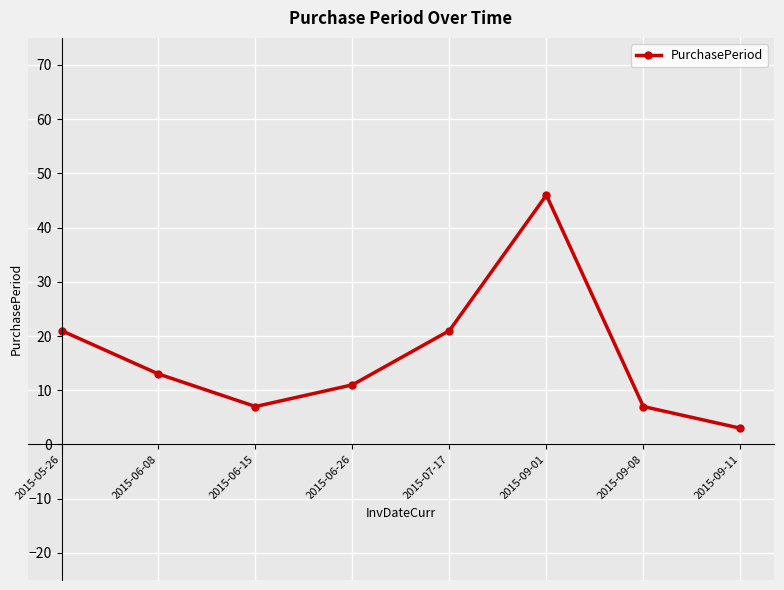

How many points are higher than both their immediate neighbors (excluding endpoints)?

1